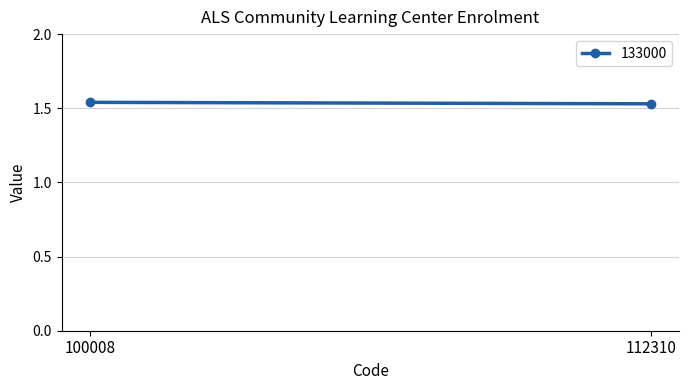

List the labels in order of value, largest first.

100008, 112310